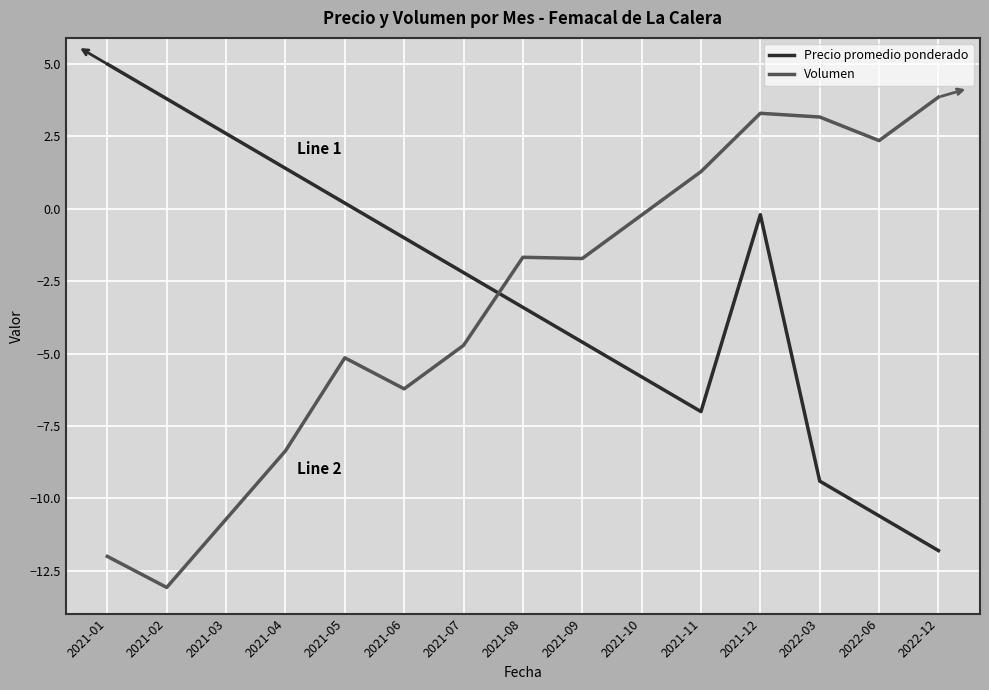

What value does the Volumen series have at 2021-09?

-1.7